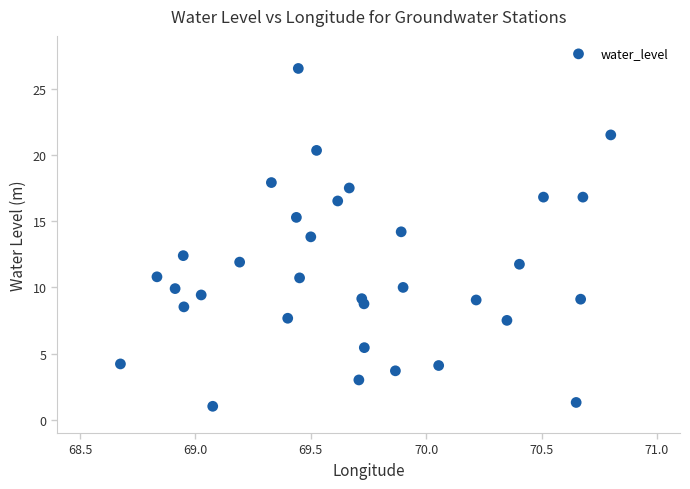

What is the range of Y values (max minus min)?

25.5